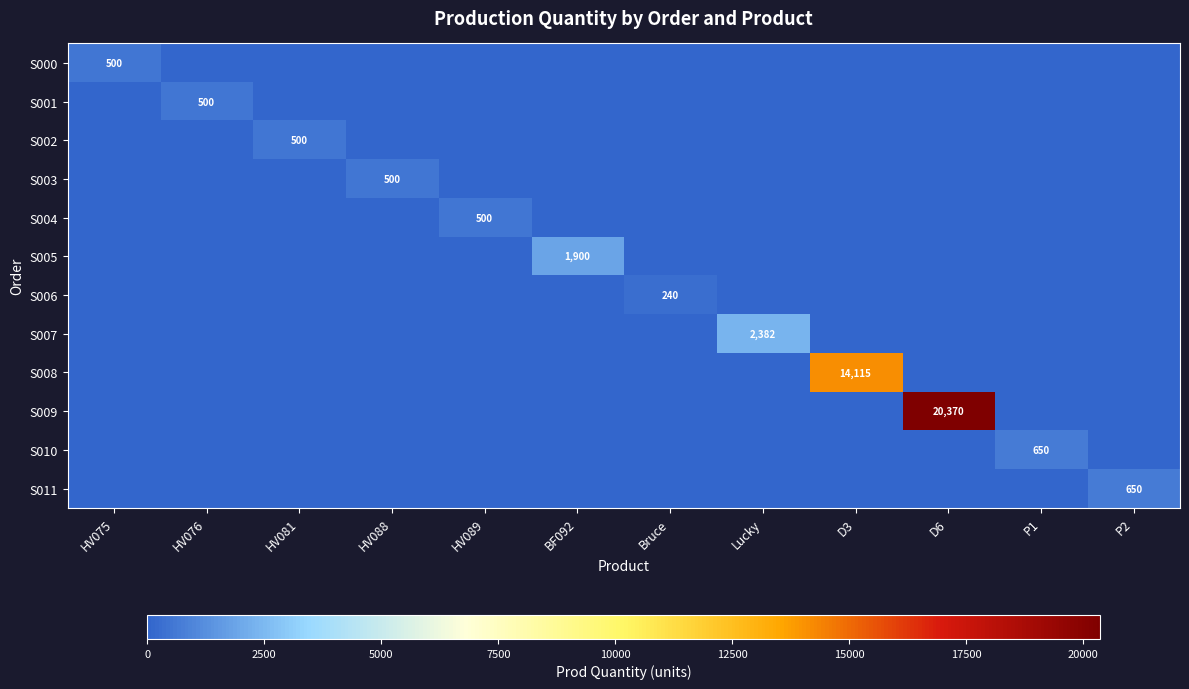

List the series in order of their peak value, highest first.

S009, S008, S007, S005, S010, S011, S000, S001, S002, S003, S004, S006